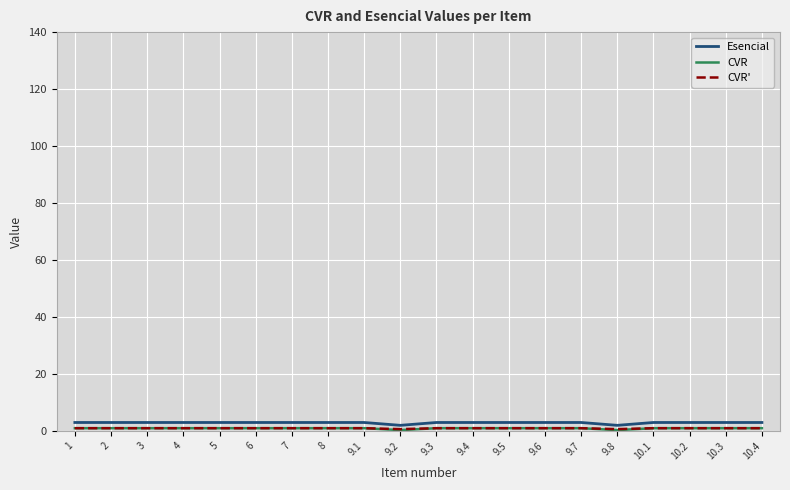

Which series has the largest range (max minus min)?

Esencial